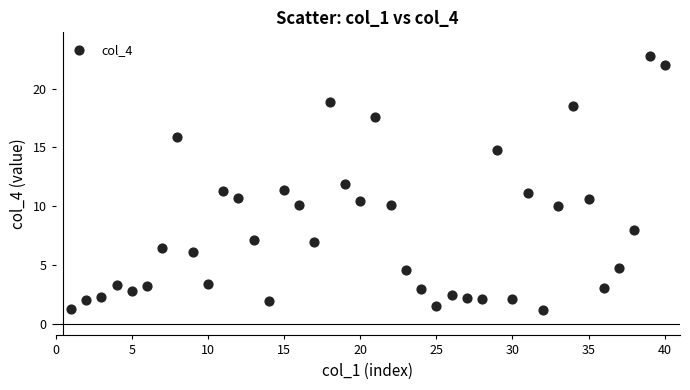

What is the range of Y values (max minus min)?

21.7